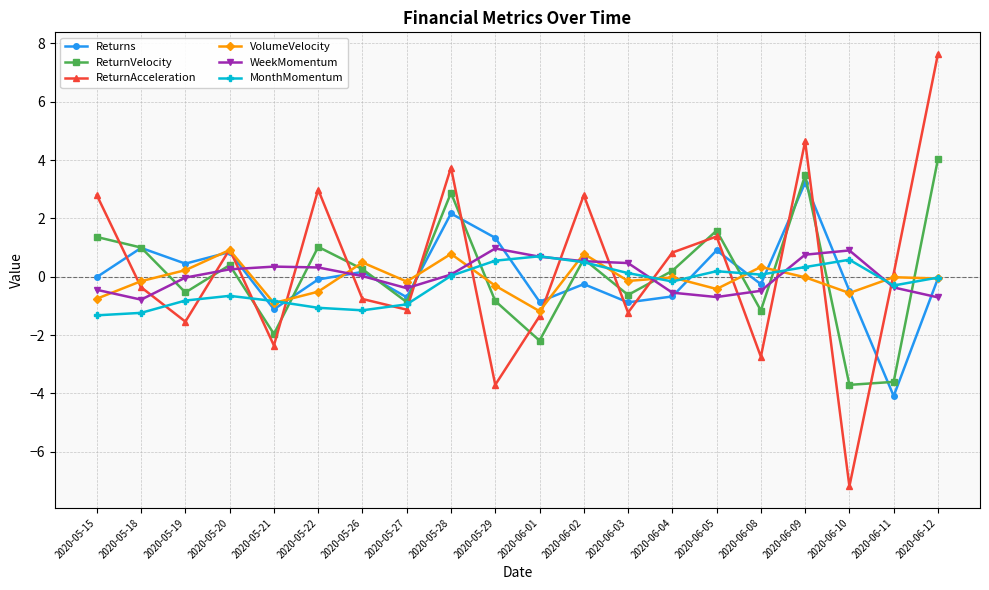

What is the value of the MonthMomentum point at the 10th from the left?

0.5